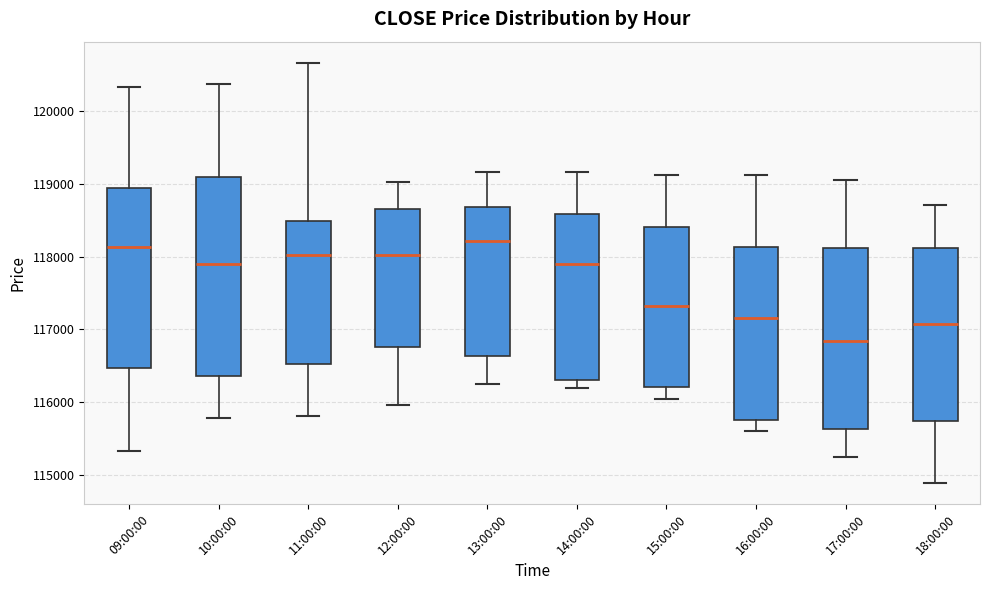

Which box is the tallest, from its lower edge to its upper edge?

10:00:00